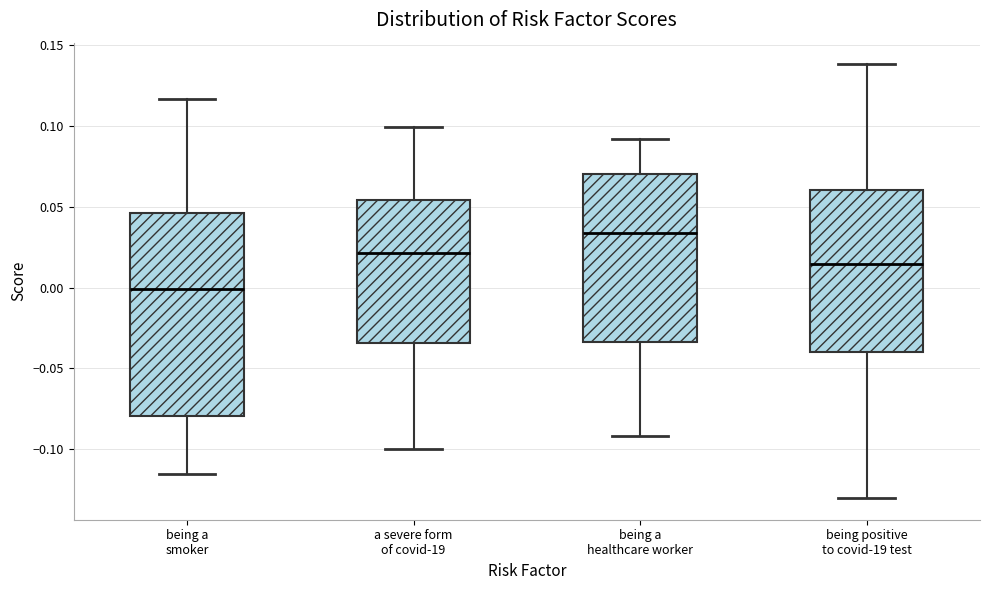

Which box is the tallest, from its lower edge to its upper edge?

being a smoker